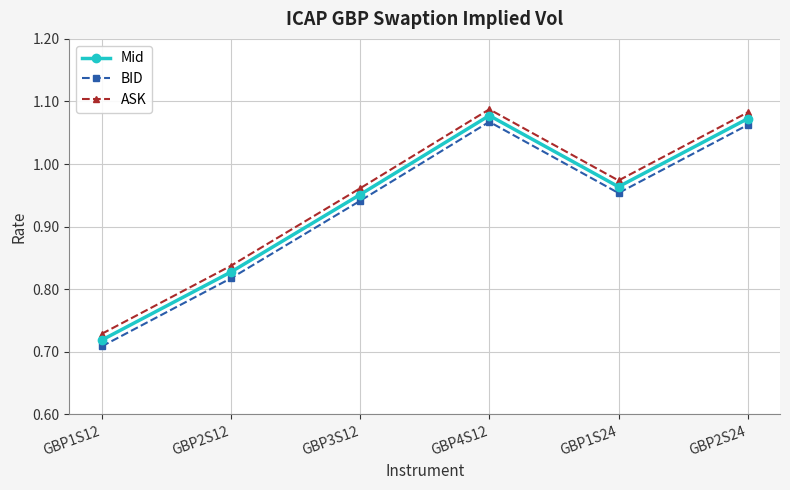

What is the label of the 1st point from the right?

GBP2S24